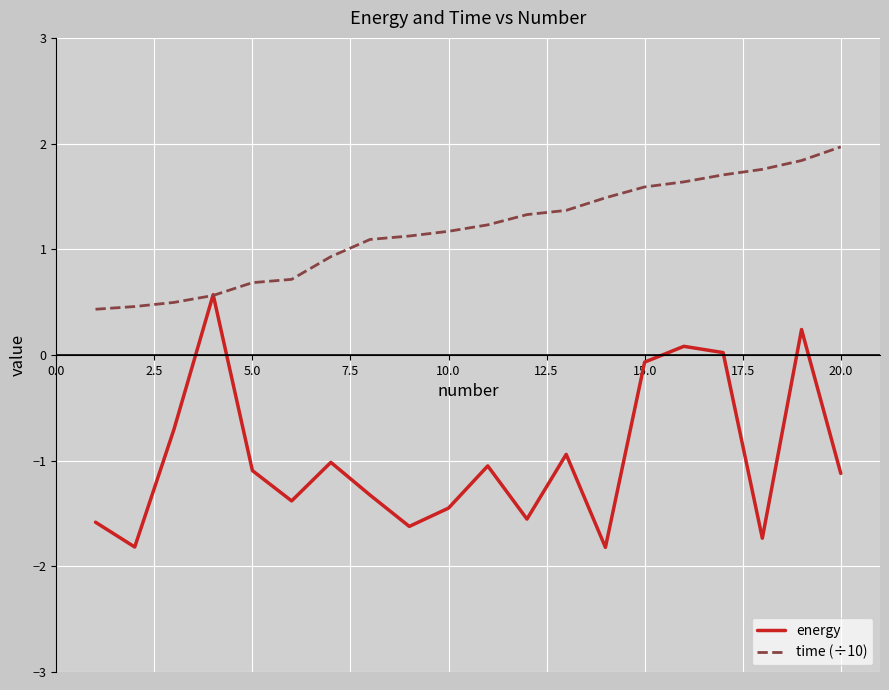

Is this an area chart (filled region under the line)?

No